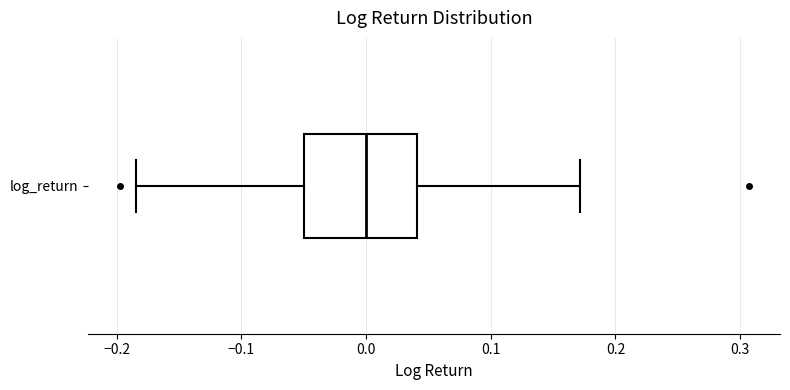

Where does the right whisker of the box for log_return end on the x-axis? The values are not printed on the chart, so give them approximately, as read against the axis.

0.17